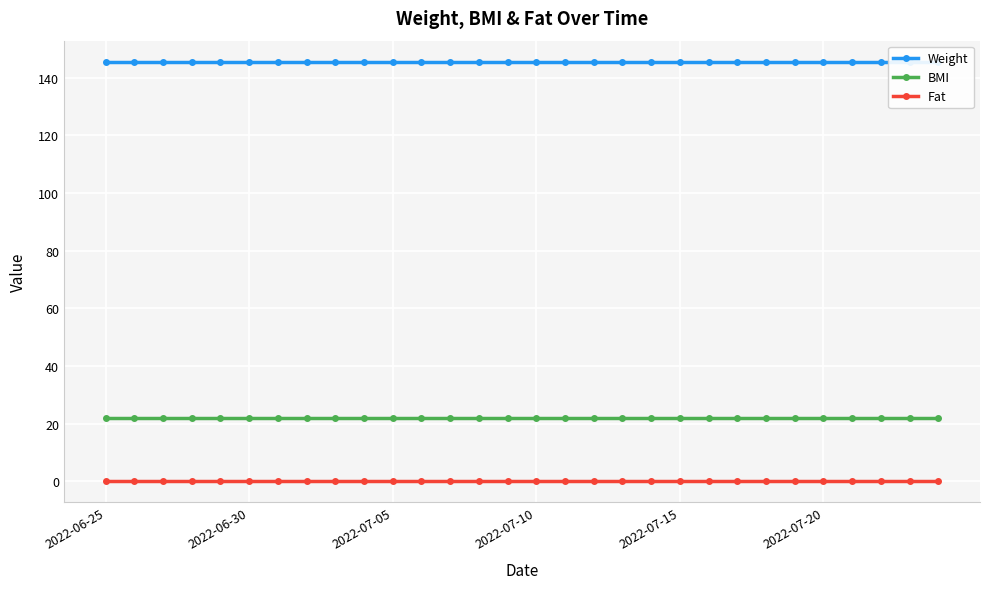

What are all the series names shown in the legend?

Weight, BMI, Fat